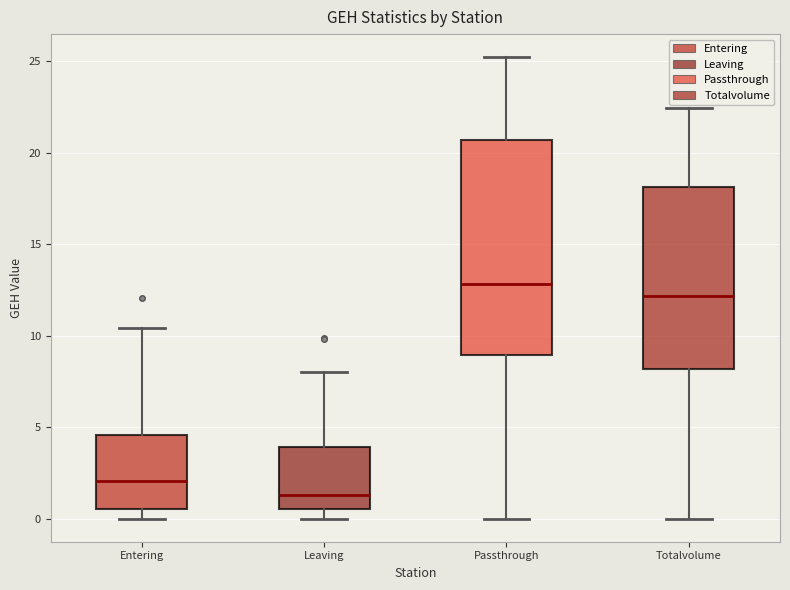

Where does the upper whisker of the box for Passthrough end on the y-axis? The values are not printed on the chart, so give them approximately, as read against the axis.

25.0